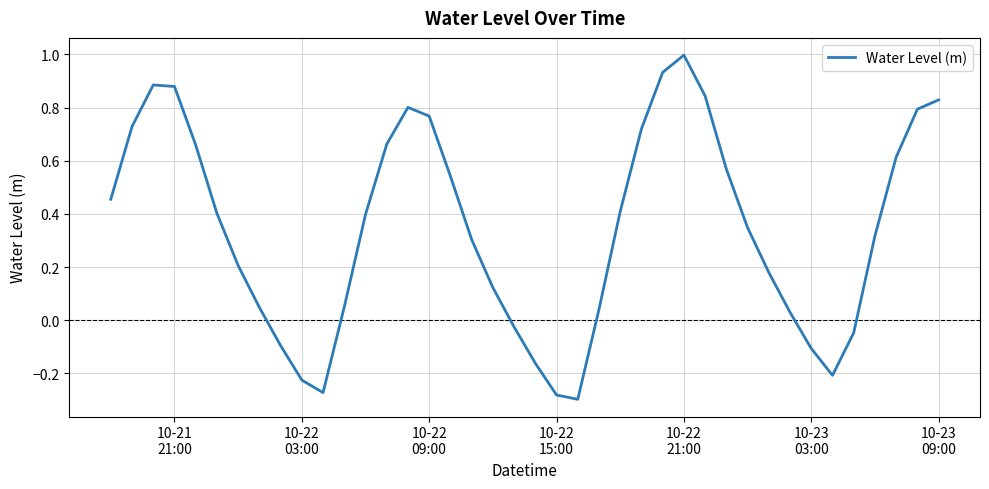

What is the greatest value displayed?

1.0